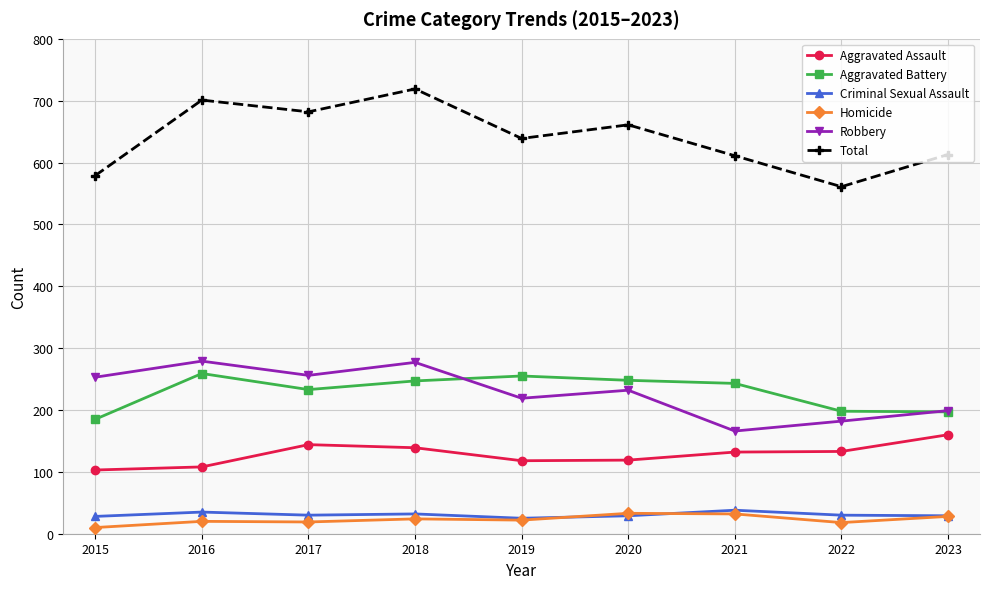

Where is the first local maximum for Aggravated Battery?

2016